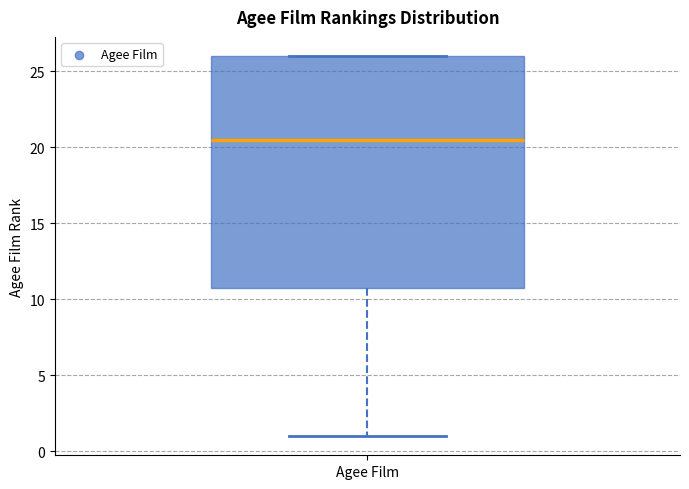

Read this box plot against the y-axis: the position of the median line, the range covered by the box, and the ends of both whiskers. The values are not printed on the chart, so give them approximately, as read against the axis.

median 20.5, box 11.0 to 26.0, whiskers 1.0 to 26.0